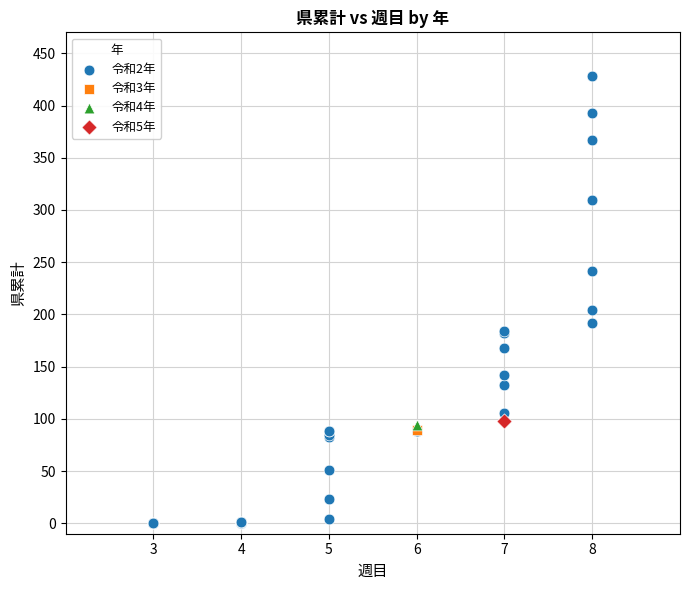

What are all the series names shown in the legend?

令和2年, 令和3年, 令和4年, 令和5年